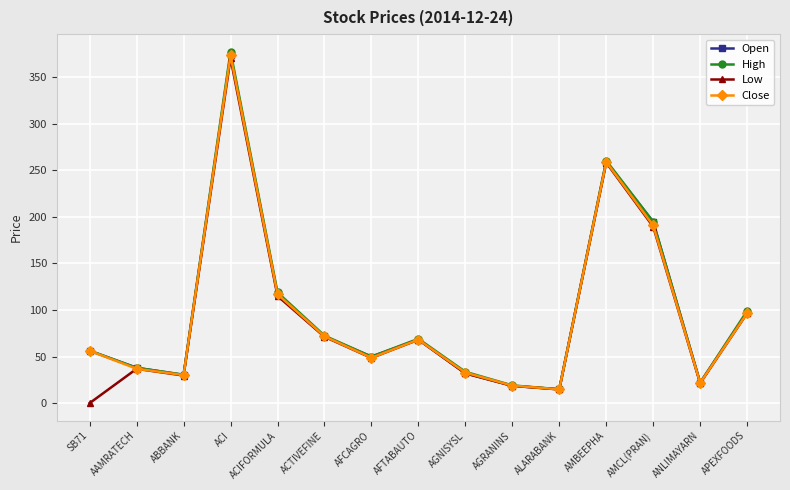

At which label is High closest to 195?

AMCL(PRAN)